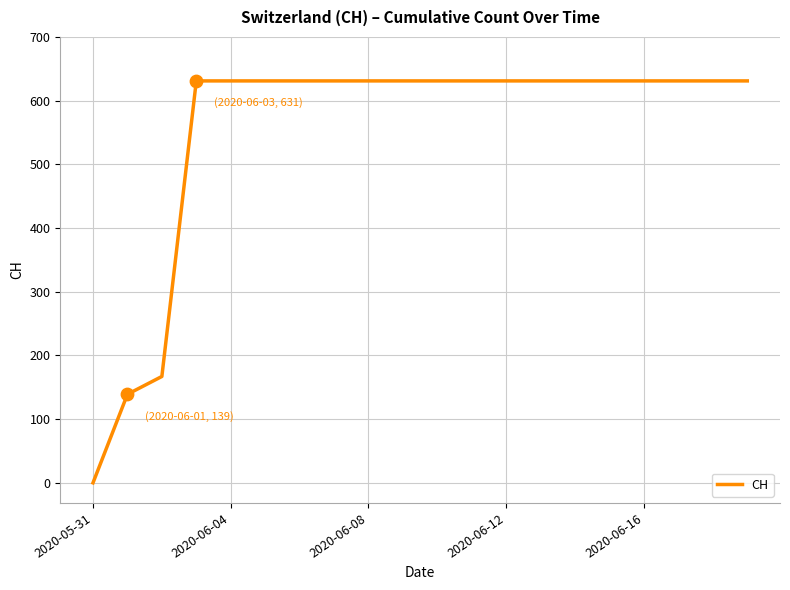

What is the difference between the maximum and minimum values?

631